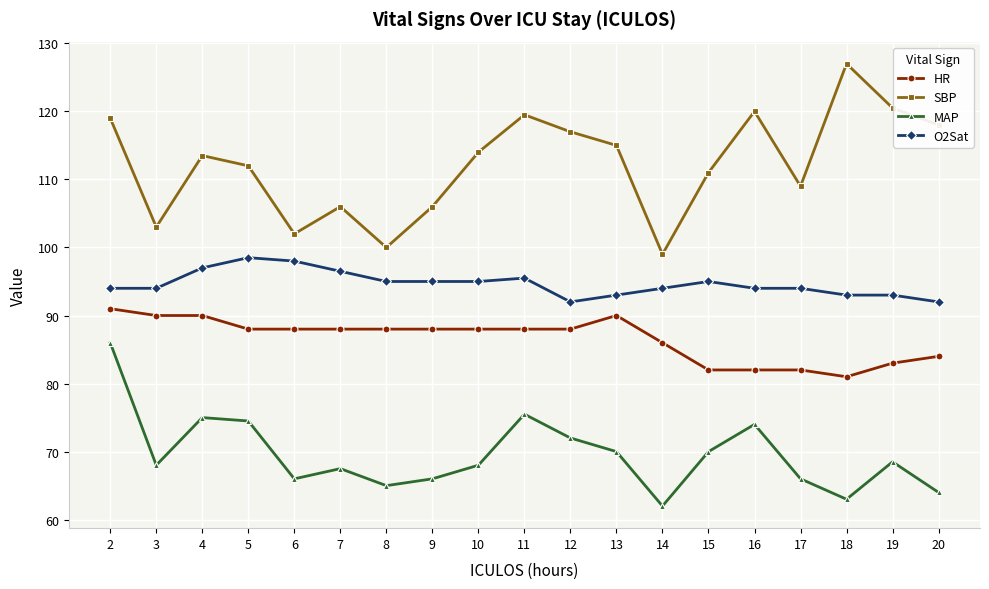

What is the minimum value for MAP?

62.0